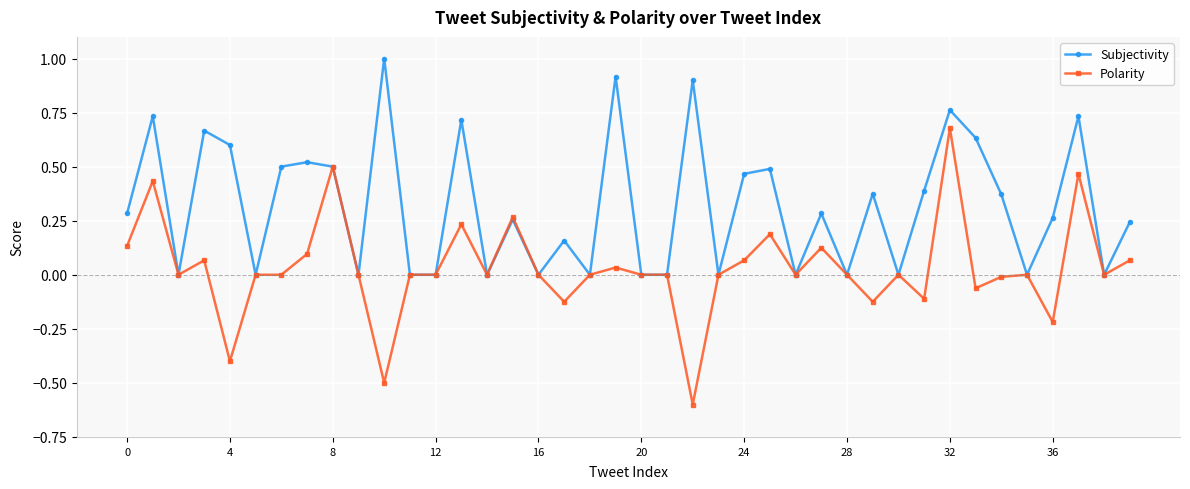

Rank the series by their average value, from highest to lowest.

Subjectivity, Polarity